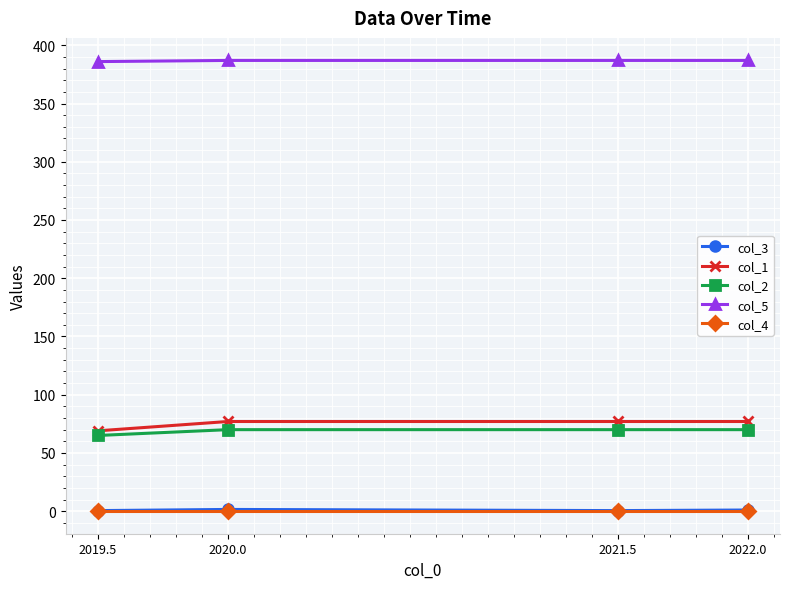

True or false: col_1 and col_4 cross at least once.

False